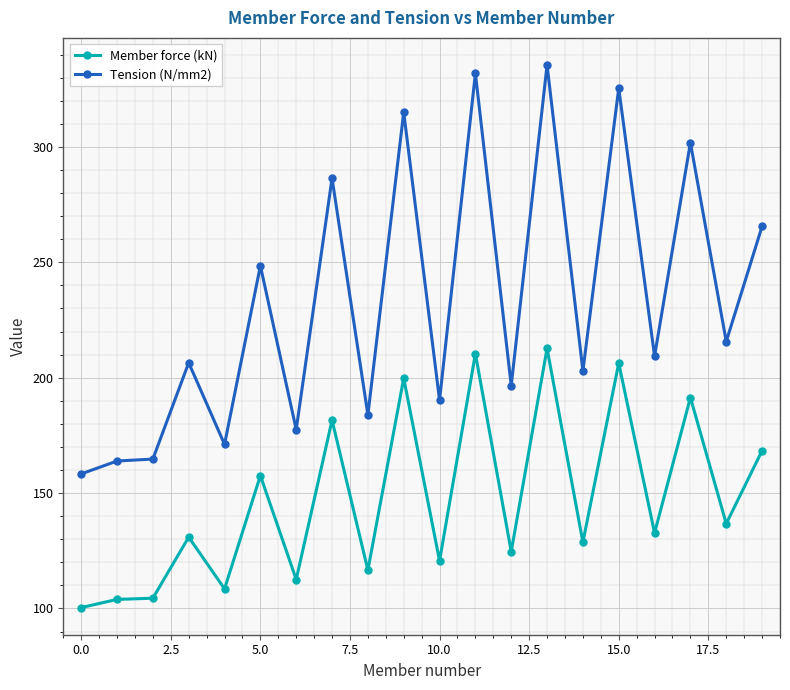

Rank the series by their maximum value, from highest to lowest.

Tension (N/mm2), Member force (kN)